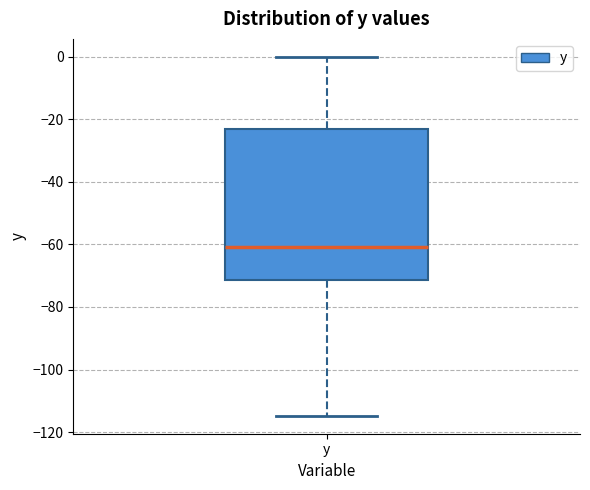

Transcribe this box plot: give where the median line is, the range the box spans, and where the two whiskers end, as read against the y-axis. The values are not printed on the chart, so give them approximately, as read against the axis.

median -60, box -72 to -22, whiskers -114 to 0